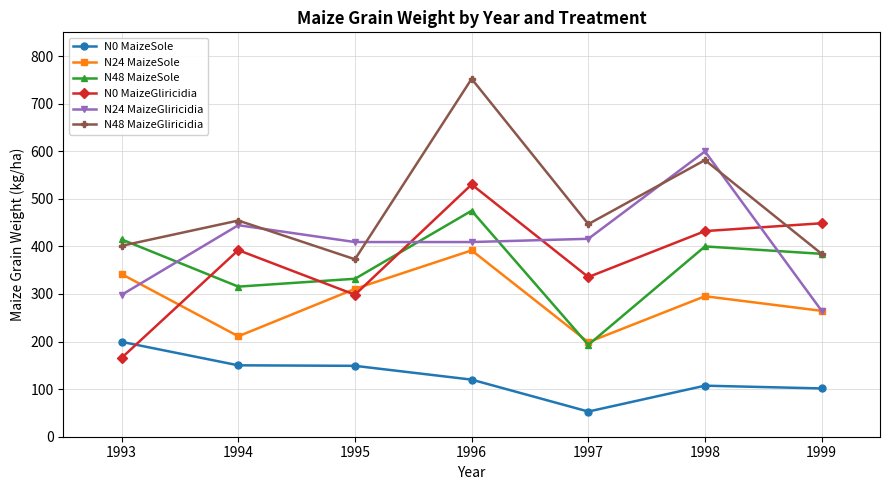

Rank the series at 1995 from lowest to highest value.

N0 MaizeSole, N0 MaizeGliricidia, N24 MaizeSole, N48 MaizeSole, N48 MaizeGliricidia, N24 MaizeGliricidia